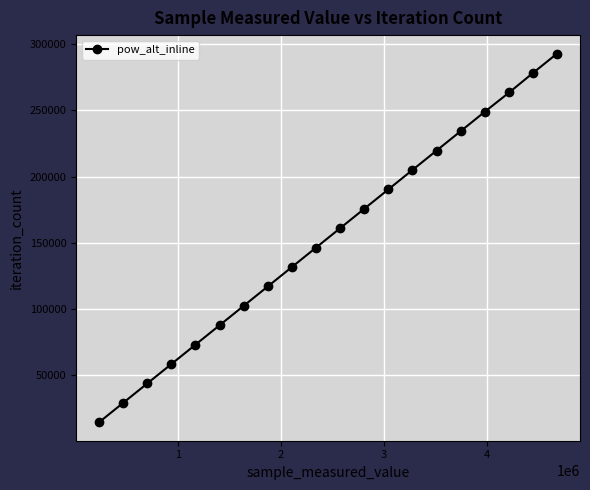

What is the value of the 20th point from the left?

292800